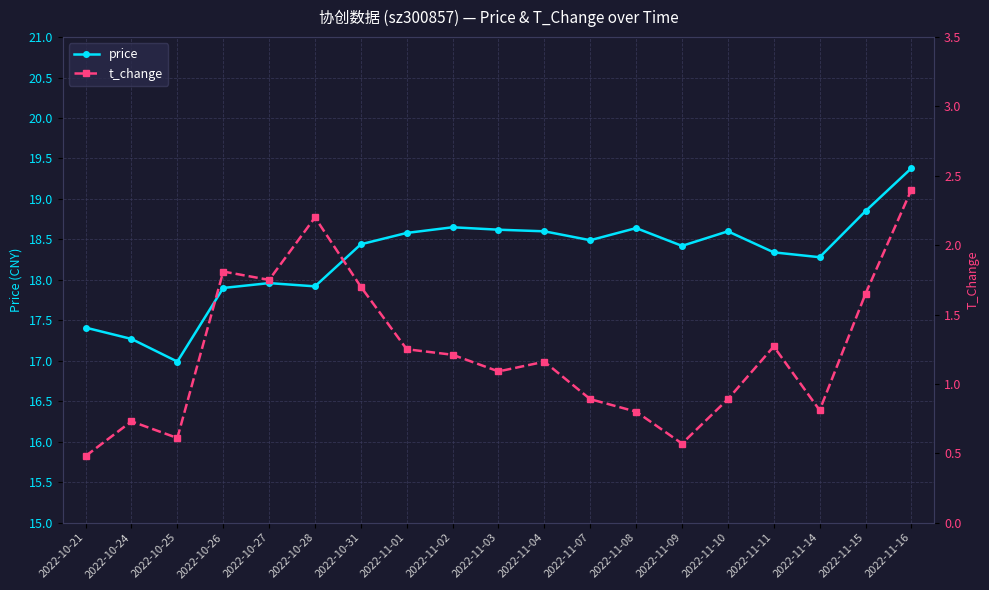

True or false: t_change and price intersect in this chart.

False